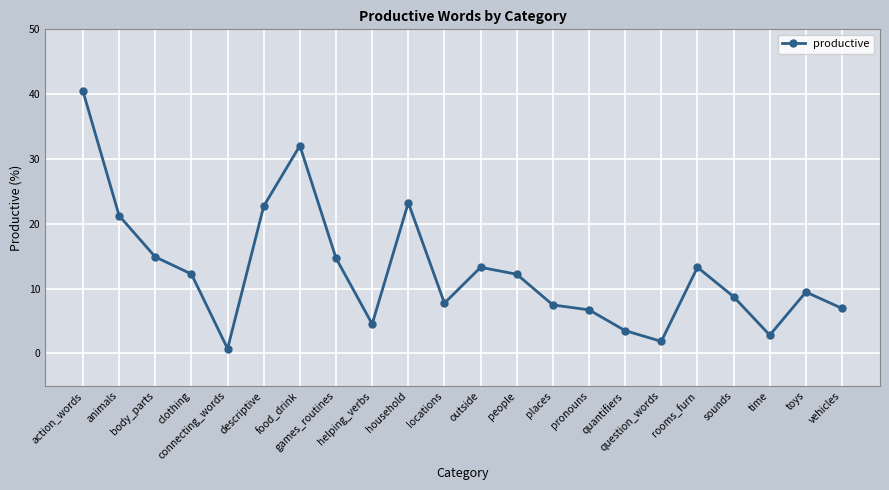

At which label does the data first exceed 12?

action_words